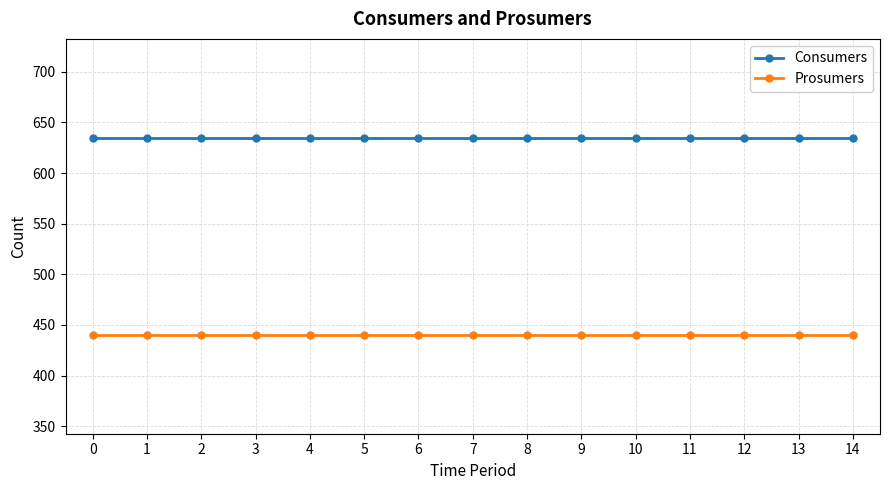

What is the spread (max minus min) of values at 2?

195